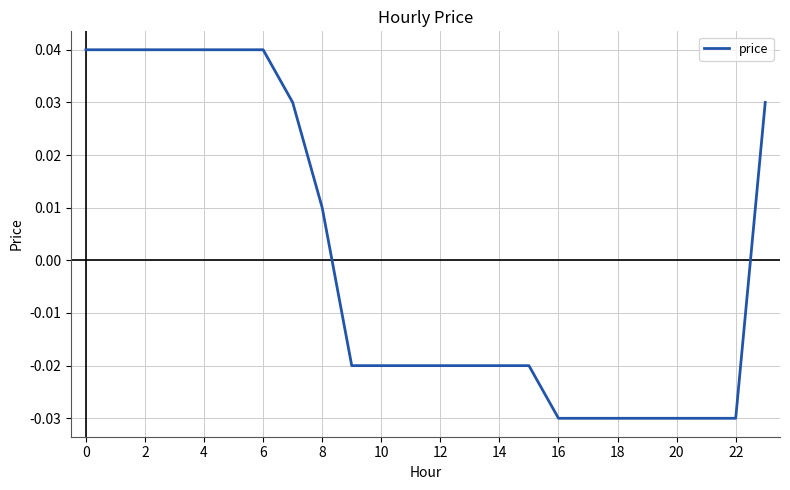

Count the number of data series in this chart.

1